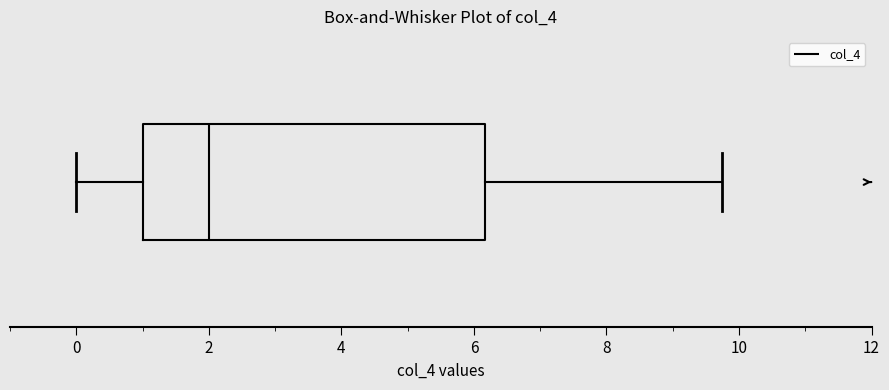

Read this box plot against the x-axis: the position of the median line, the range covered by the box, and the ends of both whiskers. The values are not printed on the chart, so give them approximately, as read against the axis.

median 2.0, box 1.0 to 6.2, whiskers 0.0 to 9.8